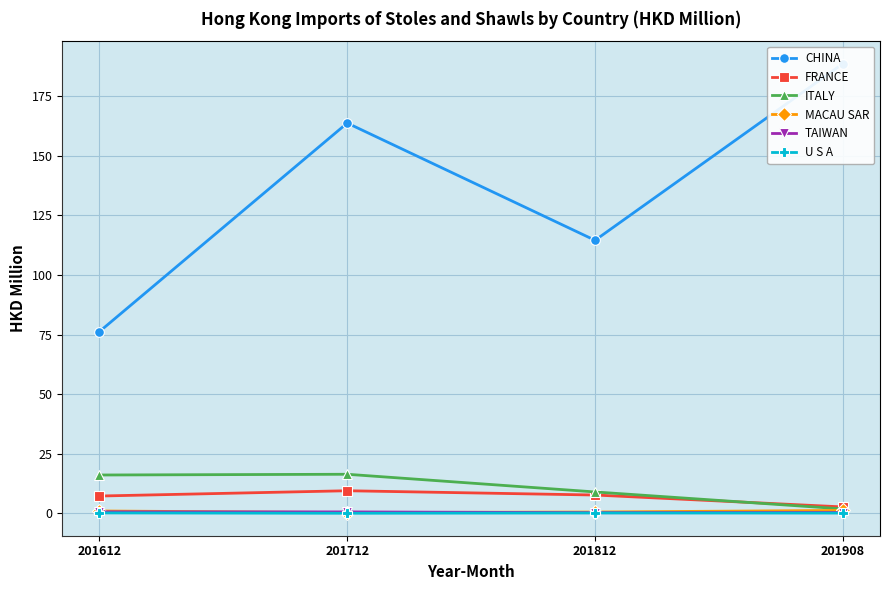

What is the sum of the MACAU SAR values at 201612 and 201712?

1.2